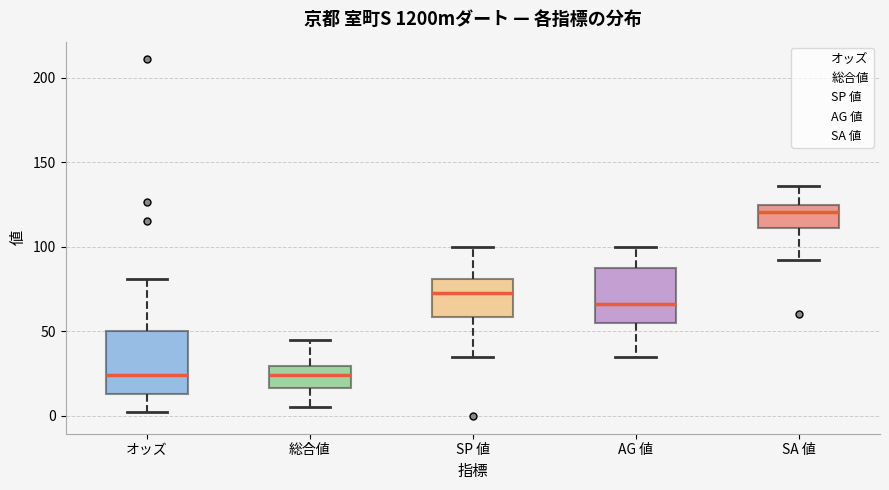

Reading left to right, transcribe this box plot: for each box, give where its median line is, the range the box spans, and where its two whiskers end, as read against the y-axis. The values are not printed on the chart, so give them approximately, as read against the axis.

オッズ: median 25, box 15 to 50, whiskers 0 to 80
総合値: median 25, box 15 to 30, whiskers 5 to 45
SP 値: median 75, box 60 to 80, whiskers 35 to 100
AG 値: median 65, box 55 to 85, whiskers 35 to 100
SA 値: median 120, box 110 to 125, whiskers 90 to 135